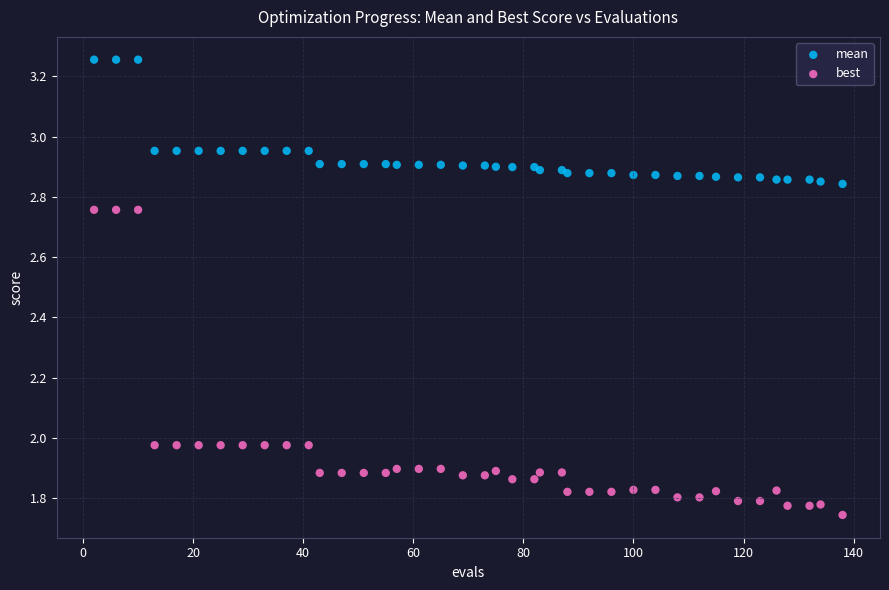

Which series reaches the minimum Y coordinate?

best